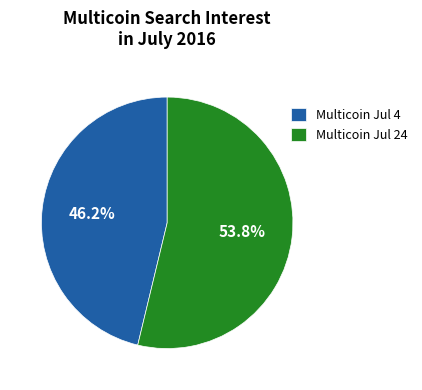

Which slice is the smallest?

Multicoin Jul 4